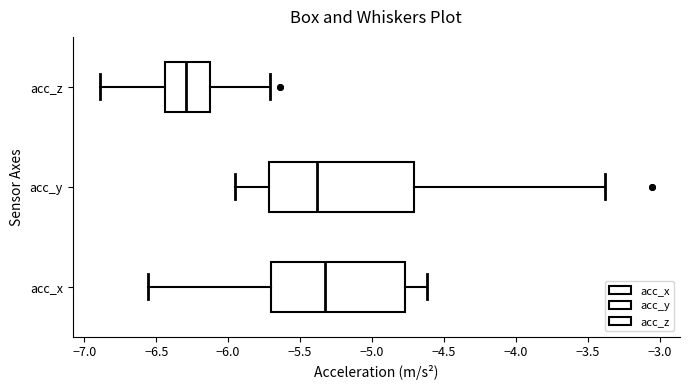

Reading bottom to top, transcribe this box plot: for each box, give where its median line is, the range the box spans, and where its two whiskers end, as read against the x-axis. The values are not printed on the chart, so give them approximately, as read against the axis.

acc_x: median -5.30, box -5.70 to -4.75, whiskers -6.55 to -4.60
acc_y: median -5.40, box -5.70 to -4.70, whiskers -5.95 to -3.40
acc_z: median -6.30, box -6.45 to -6.15, whiskers -6.90 to -5.70